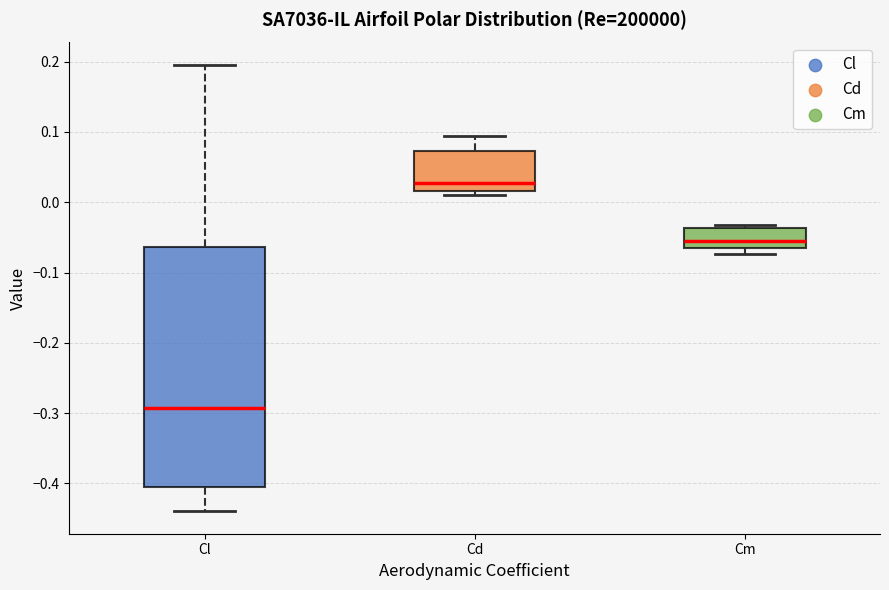

Which box has the lowest median line?

Cl